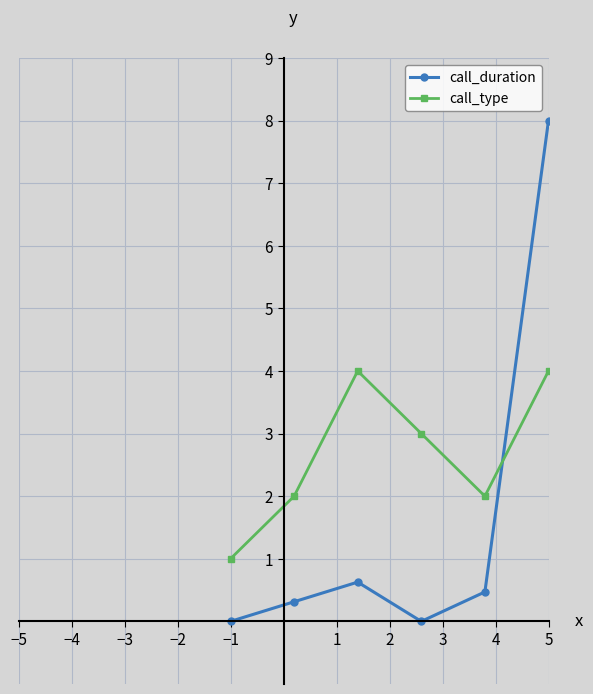

What is the value of the call_duration point at the 6th from the left?

8.0